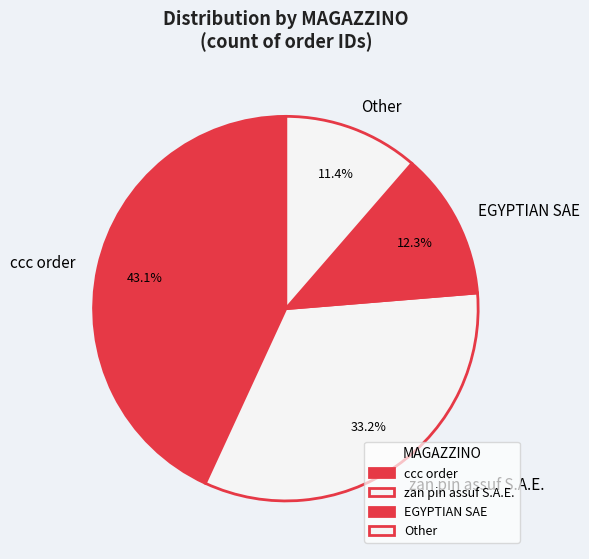

Is it true that Other is 11% of the pie?

True